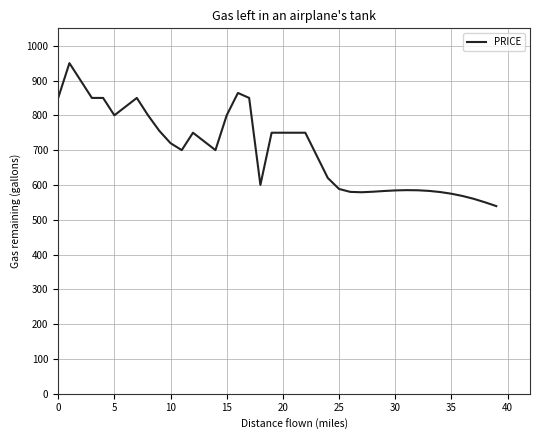

What is the maximum value shown in the chart?

950.0